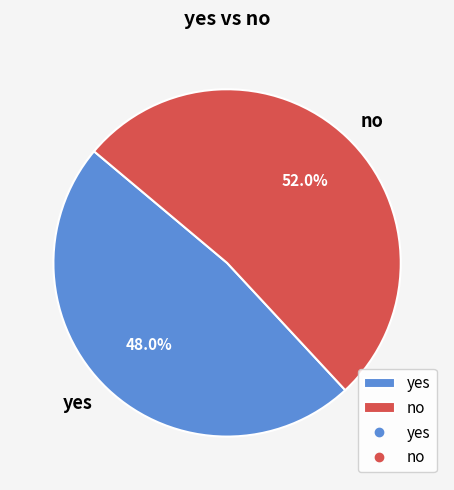

What percentage is NOT represented by no?

48.0%